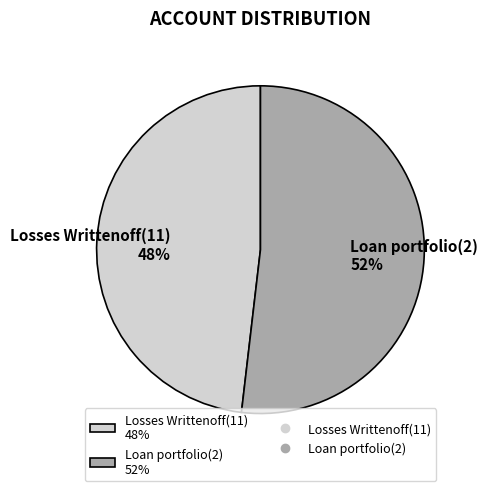

Do Loan portfolio(2) and Losses Writtenoff(11) together represent more than half of the pie?

Yes